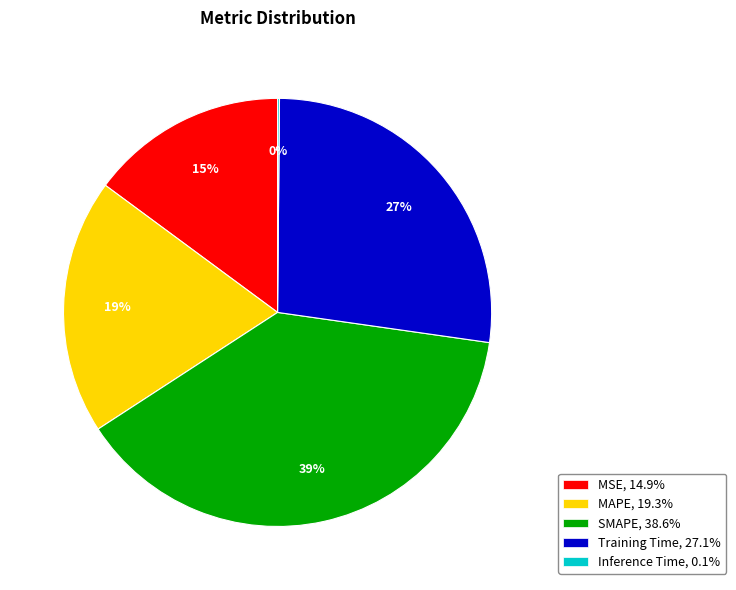

To the nearest percent, what is the difference between the Training Time, 27.1% and MAPE, 19.3% slice percentages?

8%